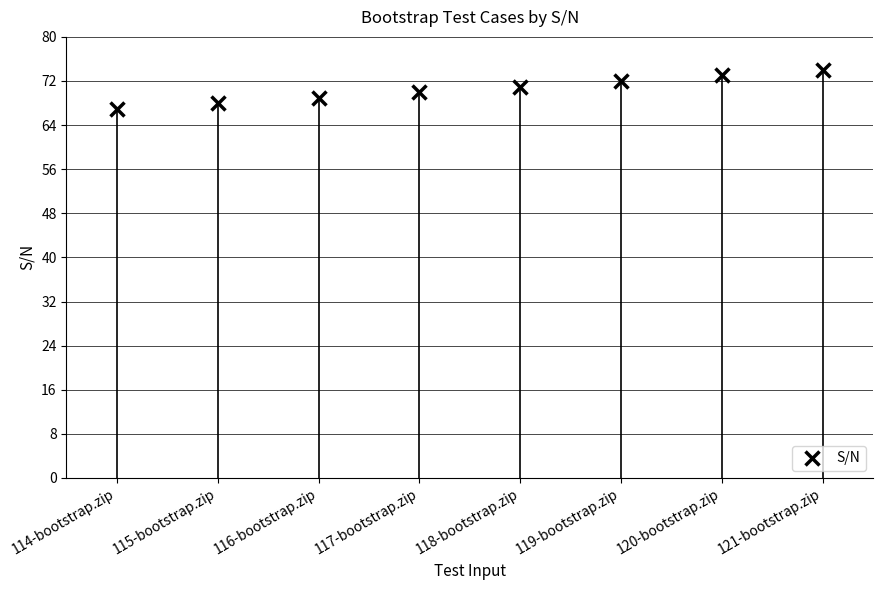

What is the difference between the values at 117-bootstrap.zip and 118-bootstrap.zip?

1